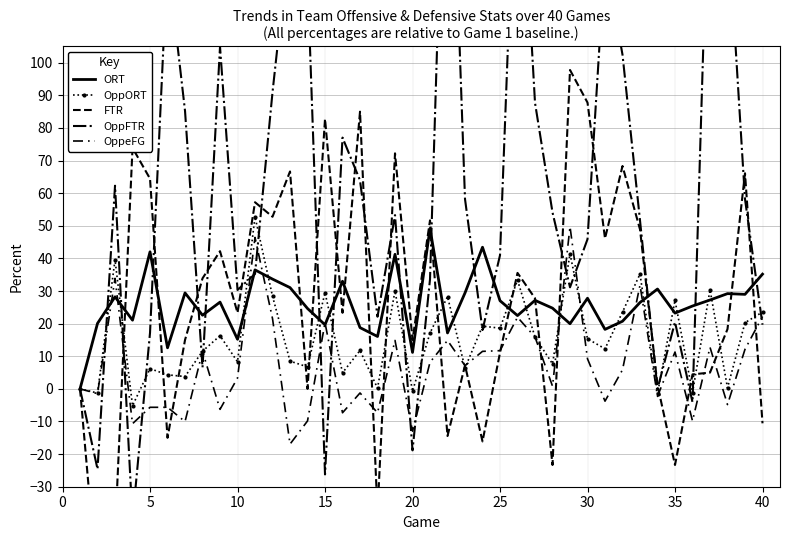

The value of OppORT at 25 is 3.8. True or false?

True